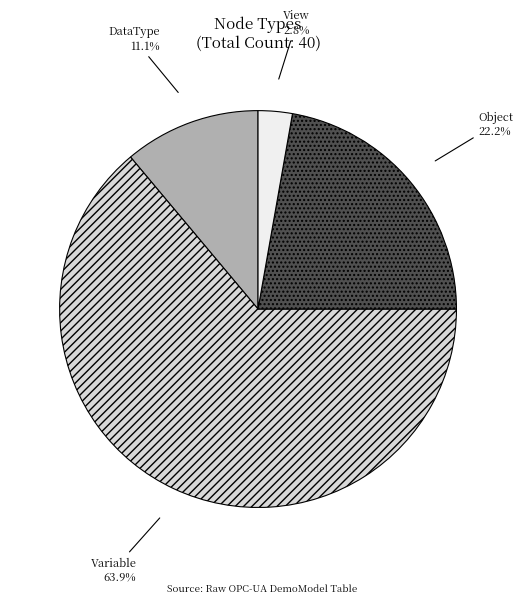

Between DataType and Object, which is larger?

Object